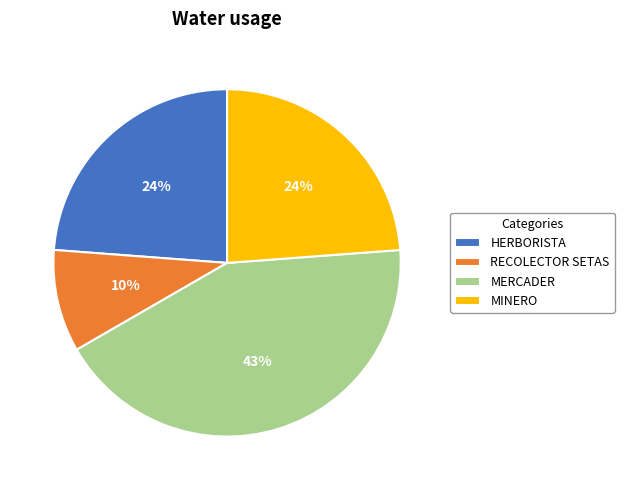

Does any single category account for the majority?

No